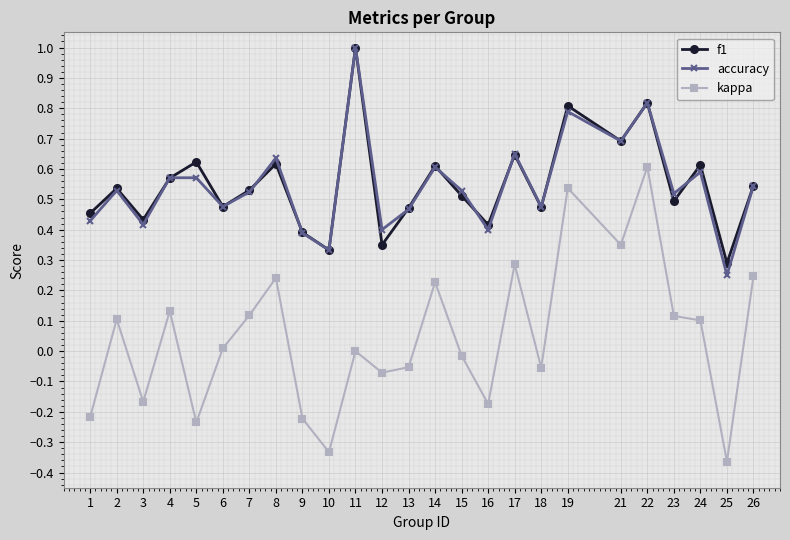

Which category has the lowest value across all series?

25